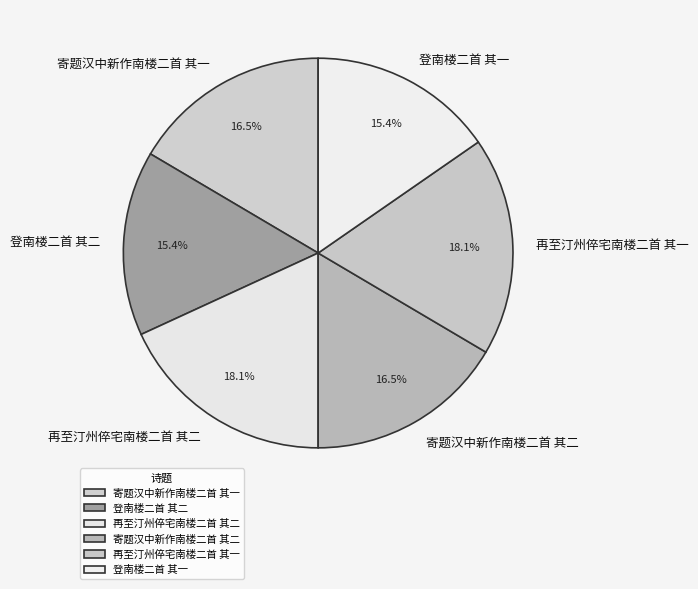

Combined, what portion of the pie is 登南楼二首 其二 and 再至汀州倅宅南楼二首 其一?

33.5%